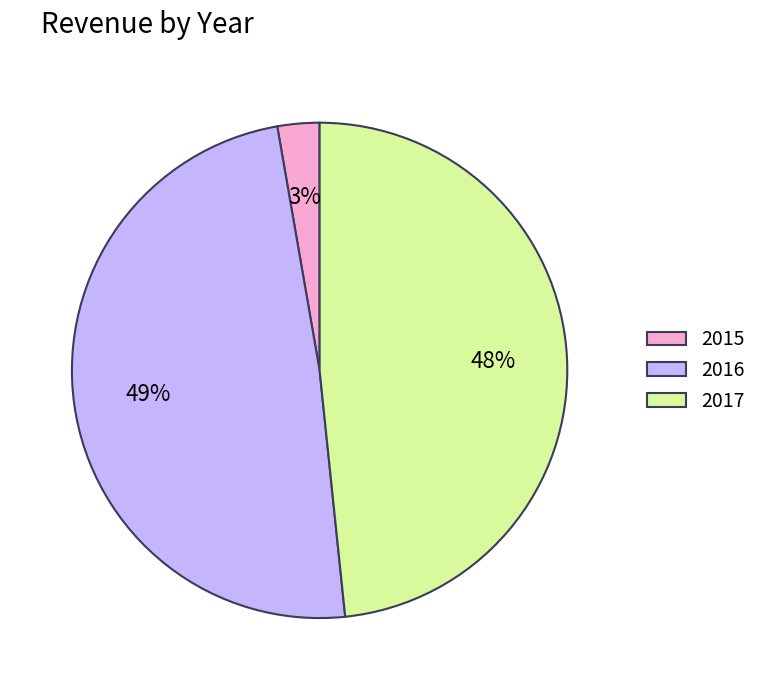

Do 2015 and 2016 together represent more than half of the pie?

Yes